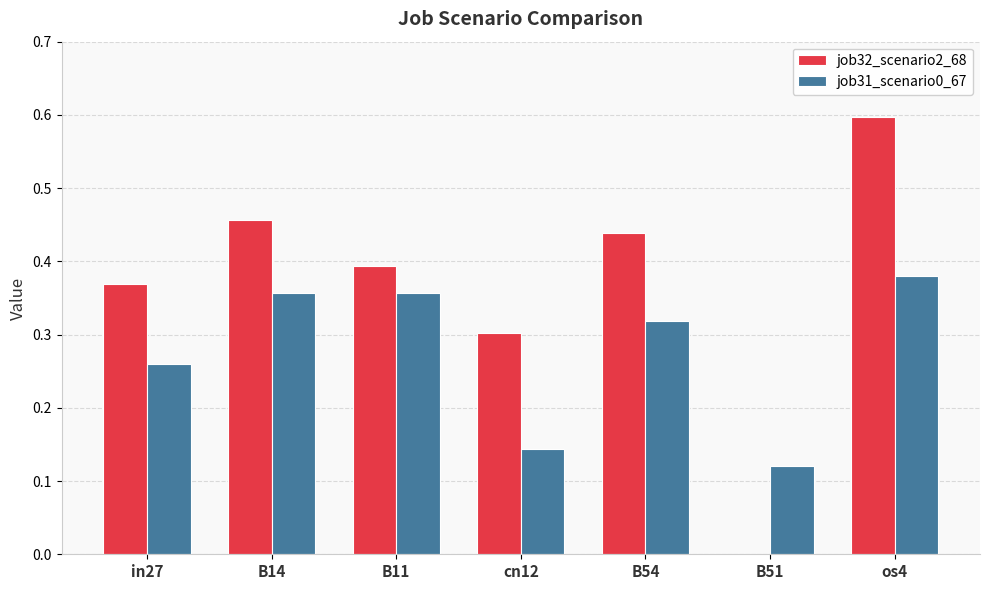

Read the job32_scenario2_68 value at os4.

0.6